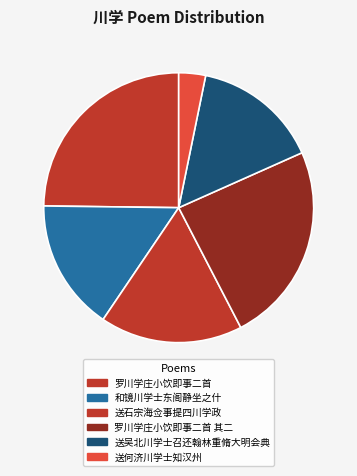

How many segments does this pie chart have?

6